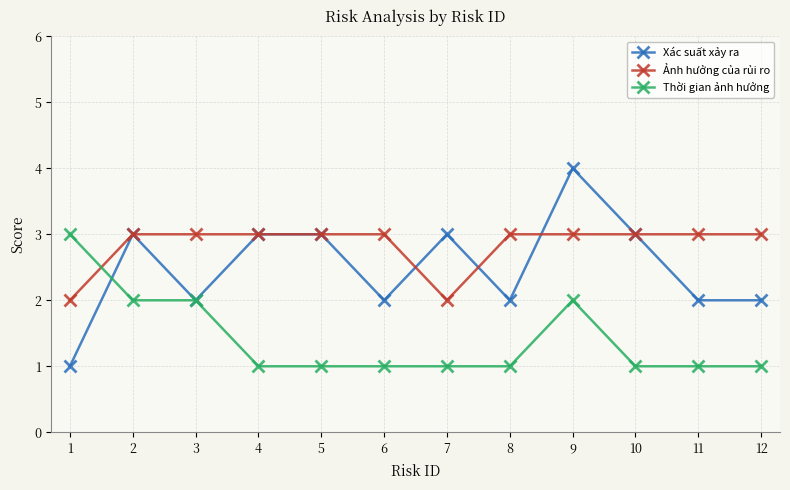

Which series has the largest total across all categories?

Ảnh hưởng của rủi ro